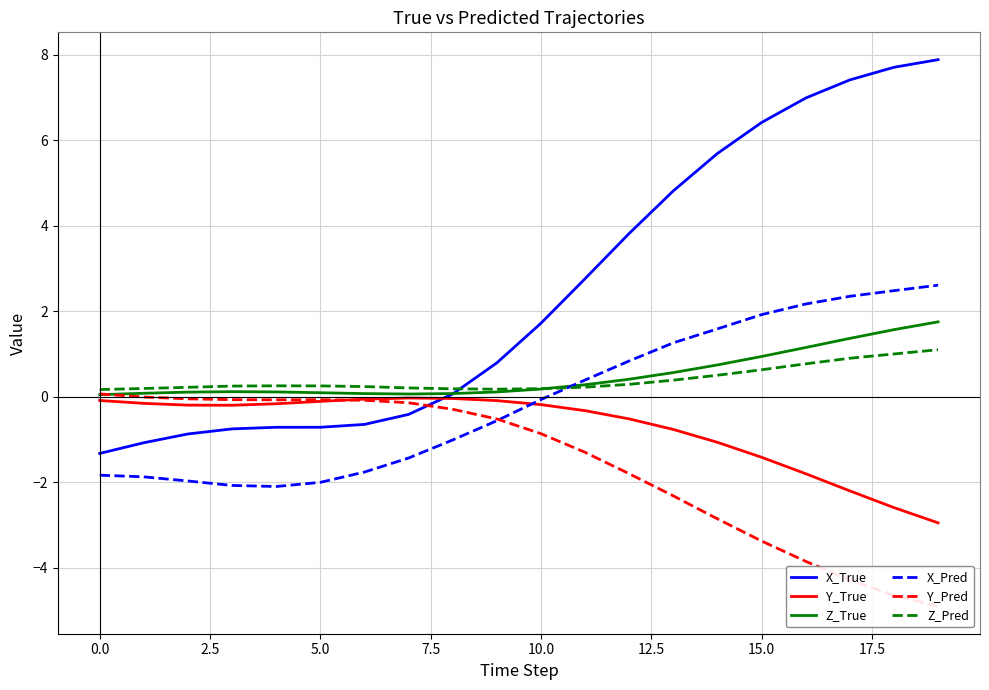

True or false: X_Pred and X_True intersect in this chart.

False